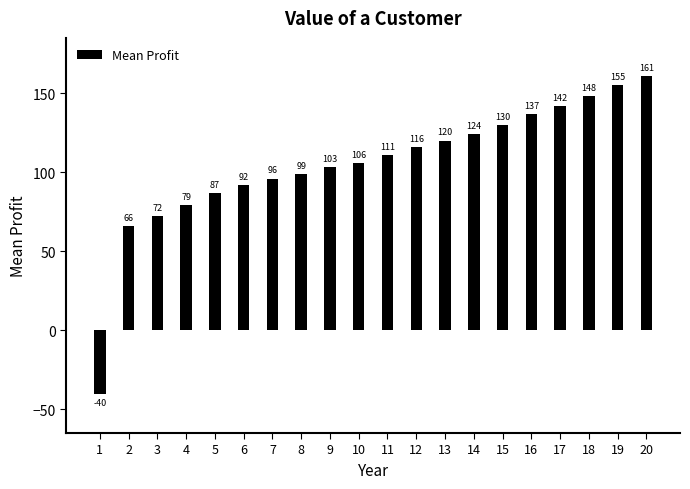

Reading left to right, what are all the values shown in this chart?

1=-40	2=66	3=72	4=79	5=87	6=92	7=96	8=99	9=103	10=106	11=111	12=116	13=120	14=124	15=130	16=137	17=142	18=148	19=155	20=161